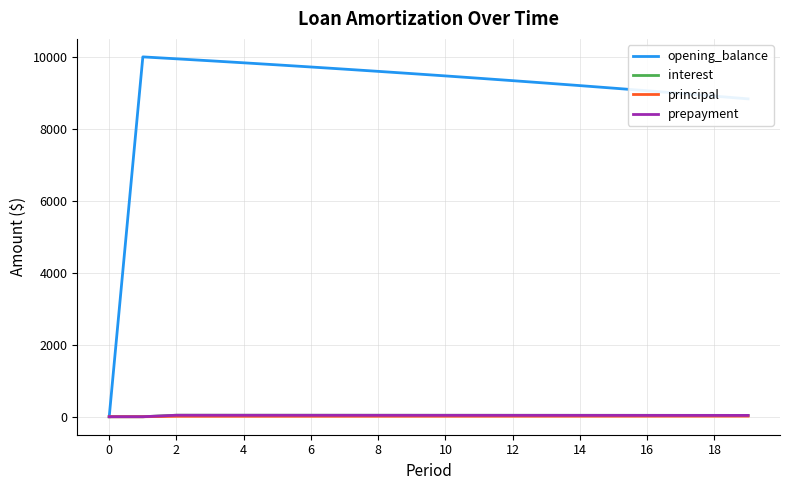

What is the label of the 11th point from the left?

10